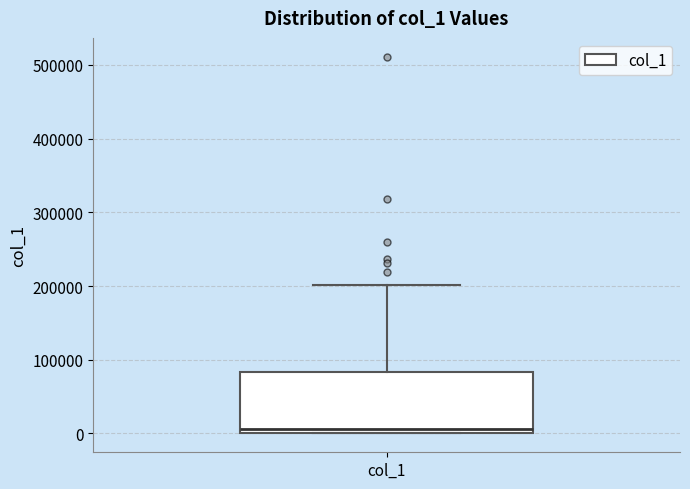

Transcribe this box plot: give where the median line is, the range the box spans, and where the two whiskers end, as read against the y-axis. The values are not printed on the chart, so give them approximately, as read against the axis.

median 10000, box 0 to 80000, whiskers 0 to 200000